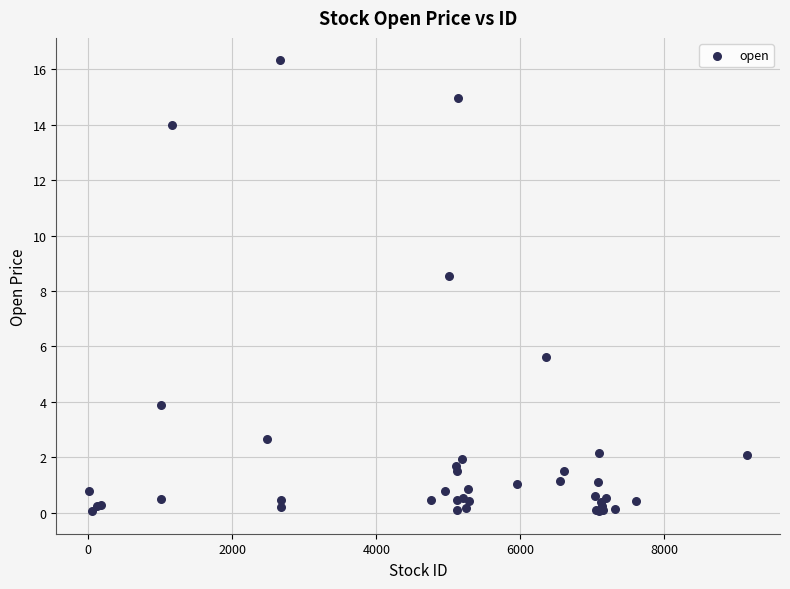

What Y value in the scatter plot is closest to 8?

8.5